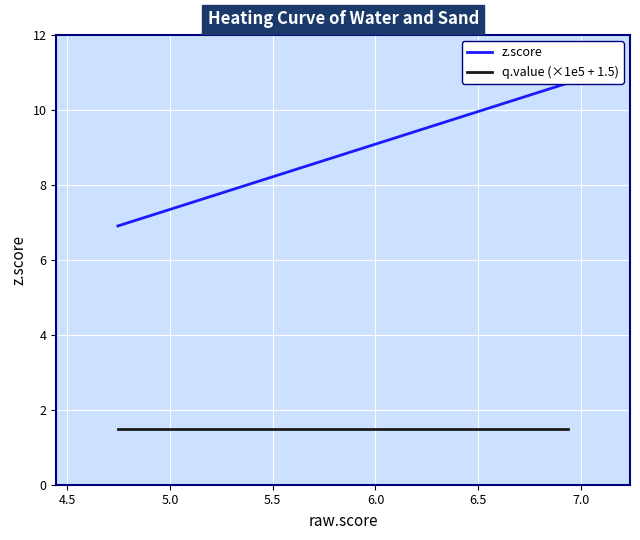

The value of z.score at 4.0 is 17.1. True or false?

False